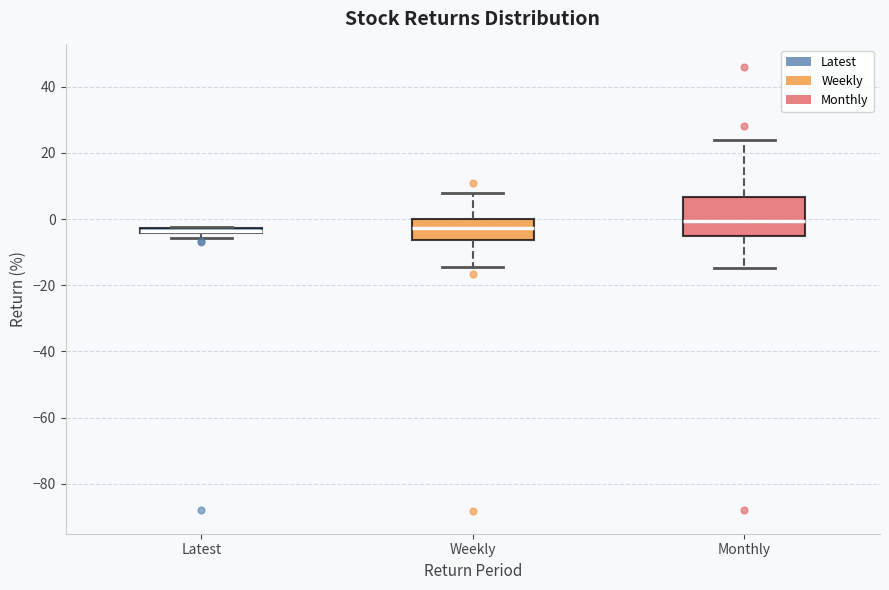

Where does the median line of the box for Monthly sit on the y-axis? The values are not printed on the chart, so give them approximately, as read against the axis.

0